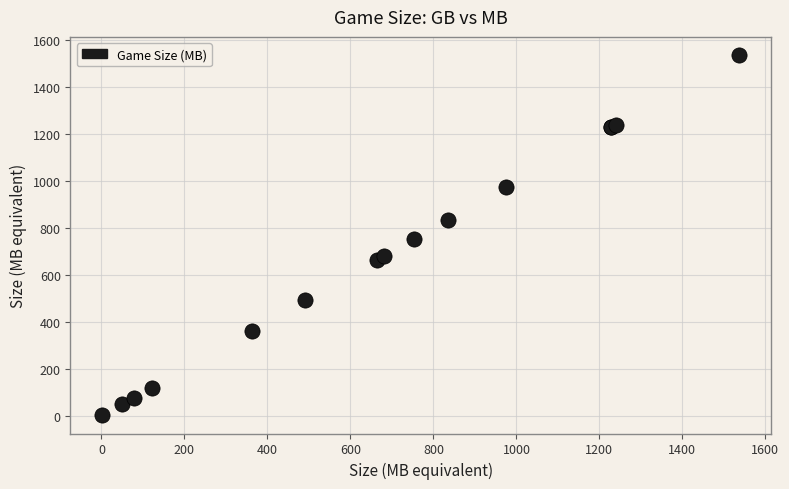

What Y value in the scatter plot is closest to 769?

752.0